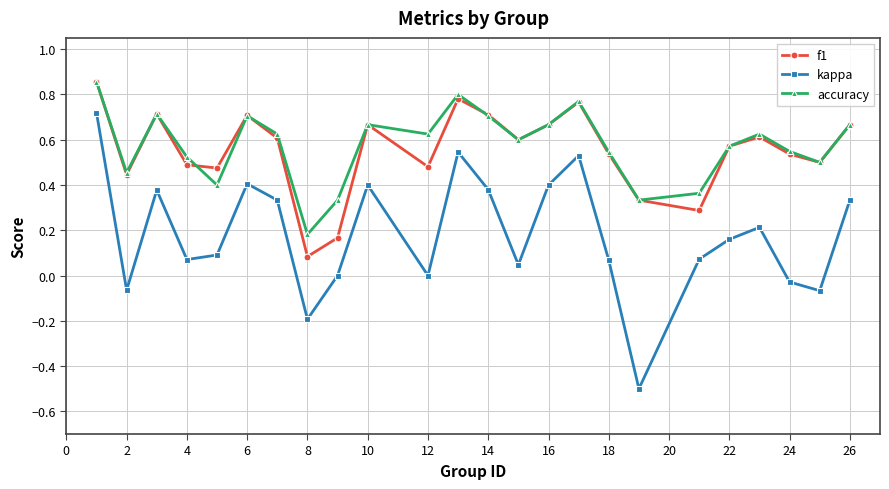

True or false: accuracy and kappa cross at least once.

False